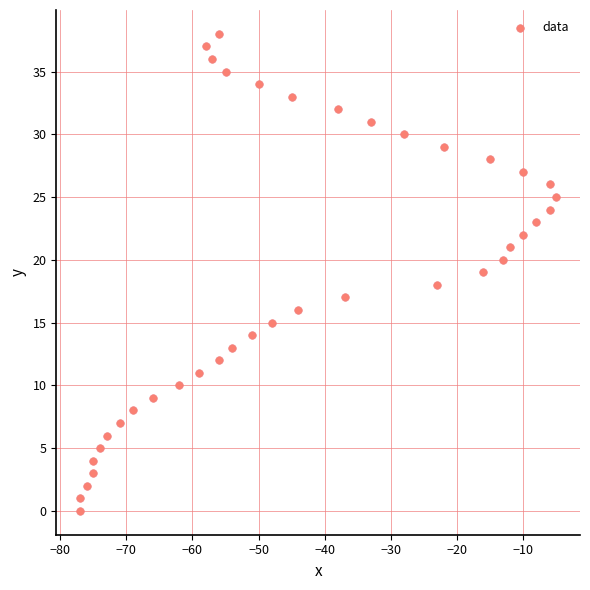

What is the range of X values (max minus min)?

72